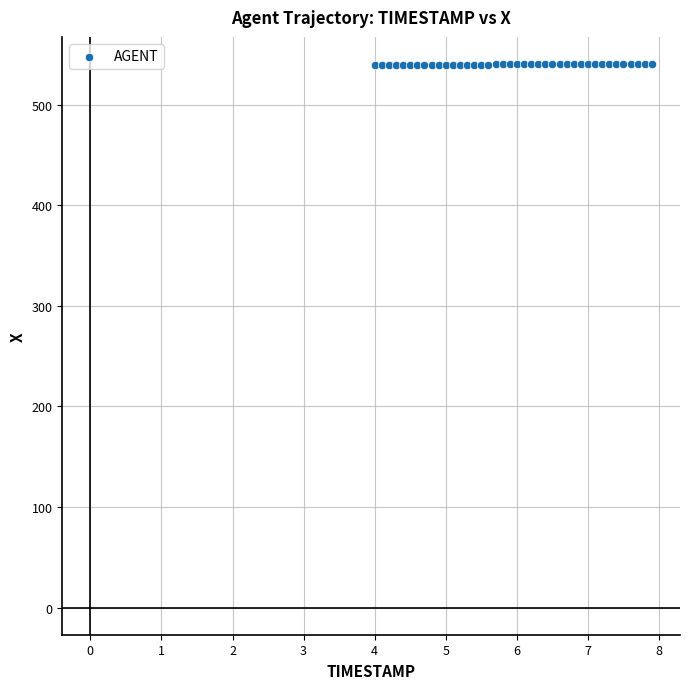

What is the range of Y values (max minus min)?

0.7